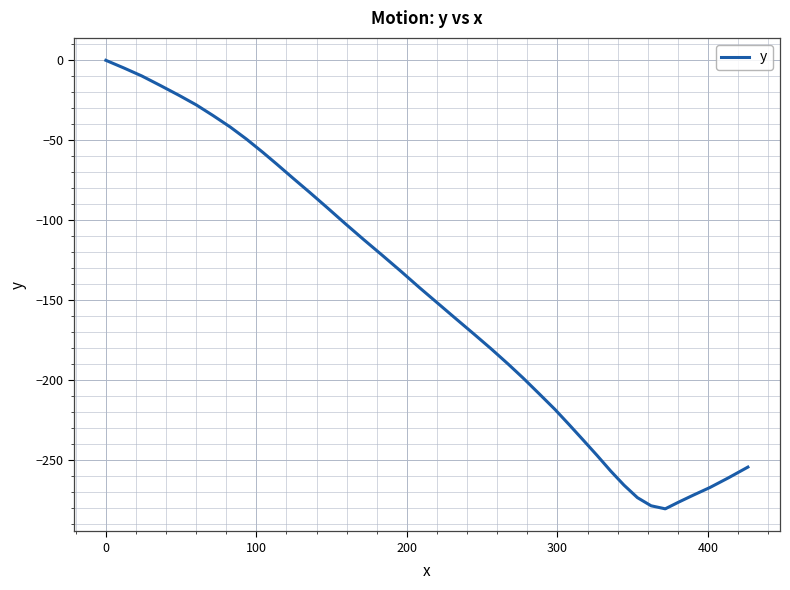

What is the minimum value shown in the chart?

-280.5